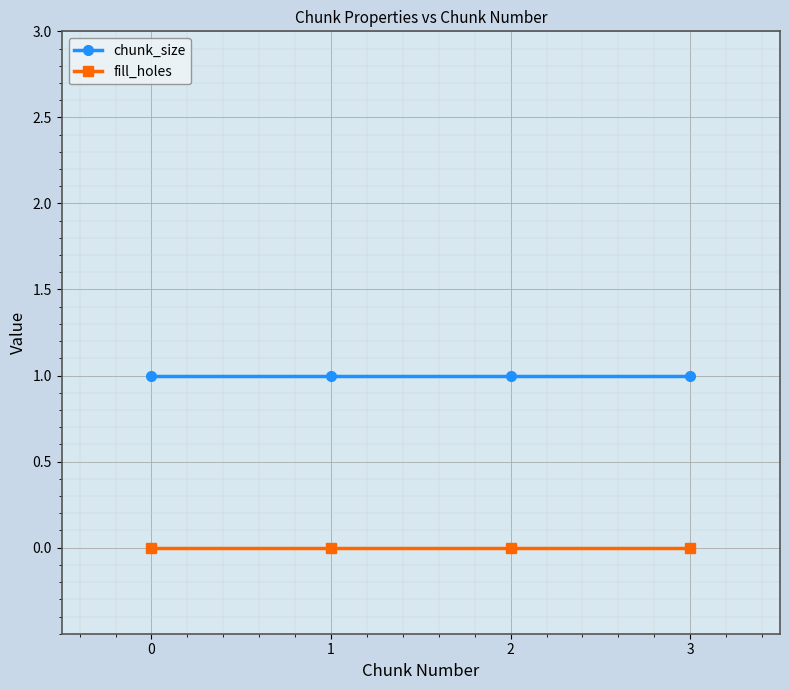

Reading left to right, extract all data points from this chart.

chunk_size: 1	1	1	1
fill_holes: 0	0	0	0